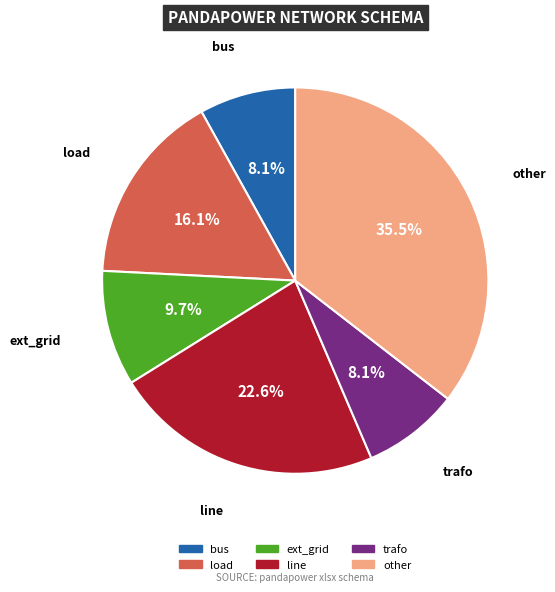

Is it true that load is 16% of the pie?

True